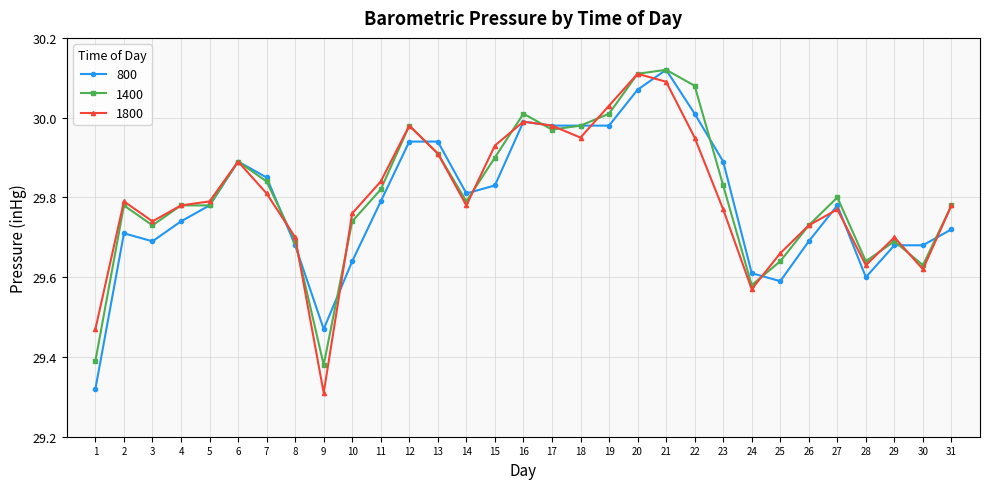

At how many categories does at least one series exceed 30?

5